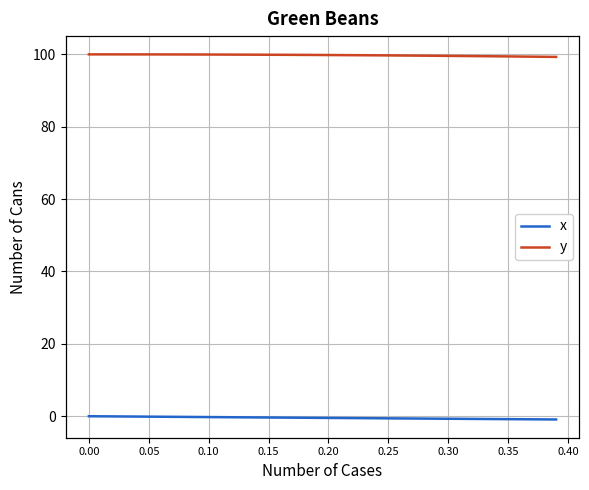

What is the maximum value shown in the chart?

100.0